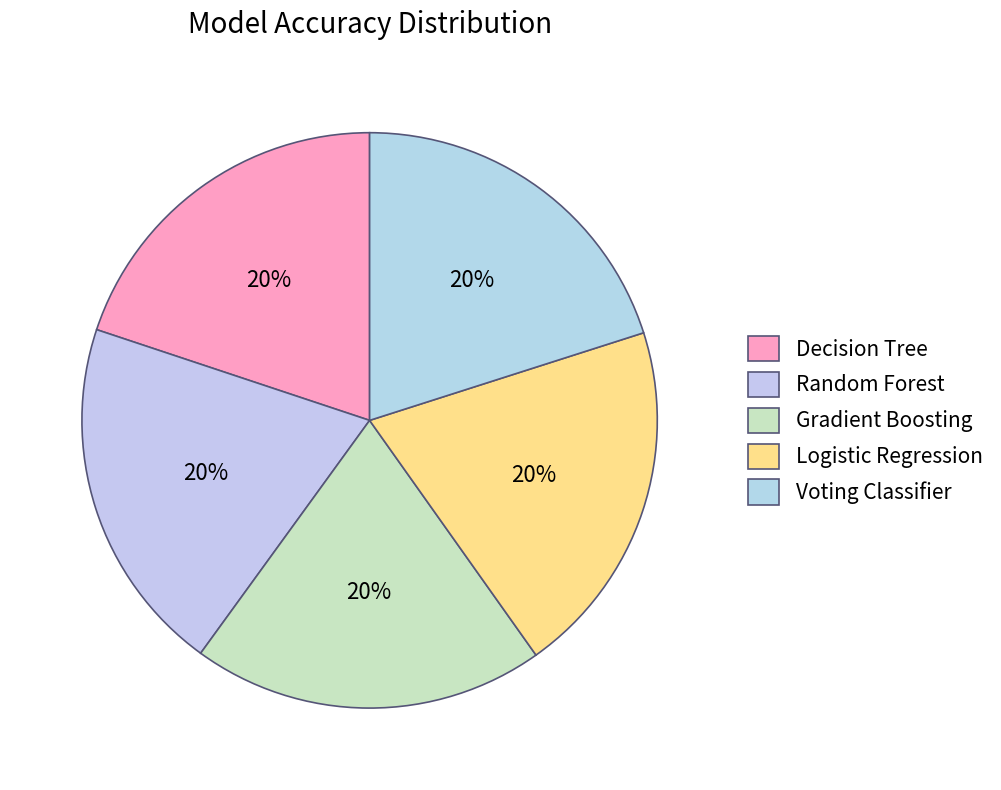

Which has a higher value, Decision Tree or Logistic Regression?

Logistic Regression